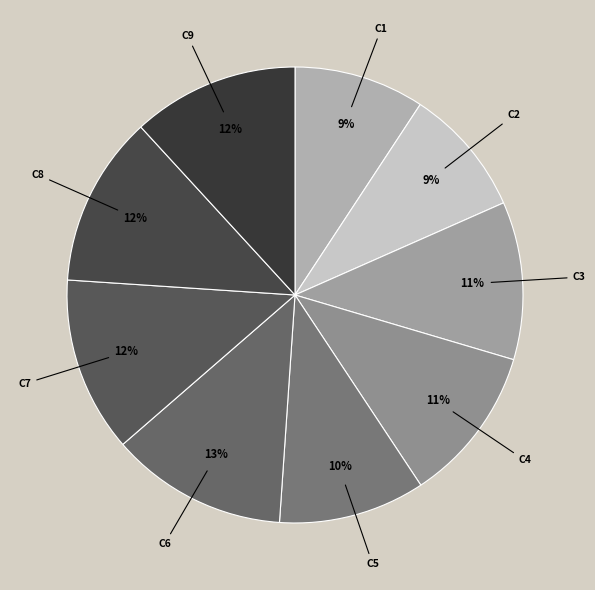

To the nearest percent, what portion does C3 represent?

11%